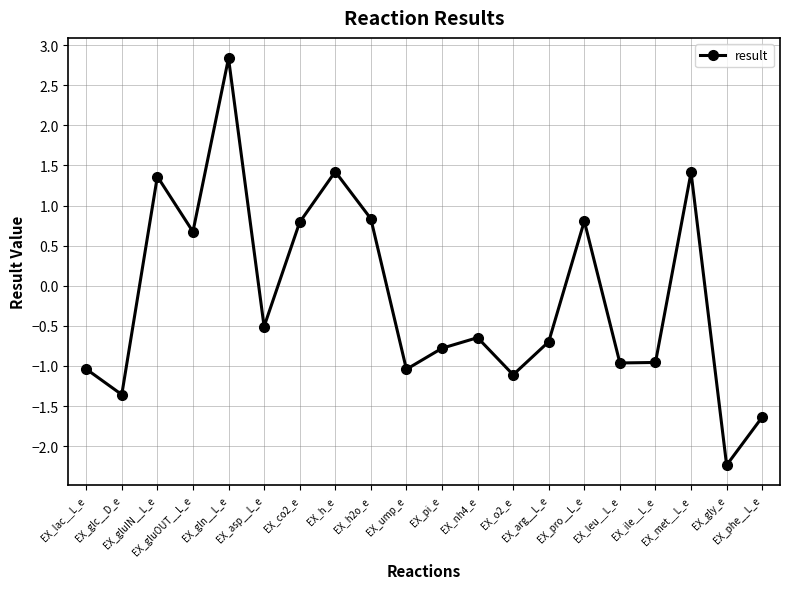

How many interior local peaks (higher than both neighbors) does the data have?

6